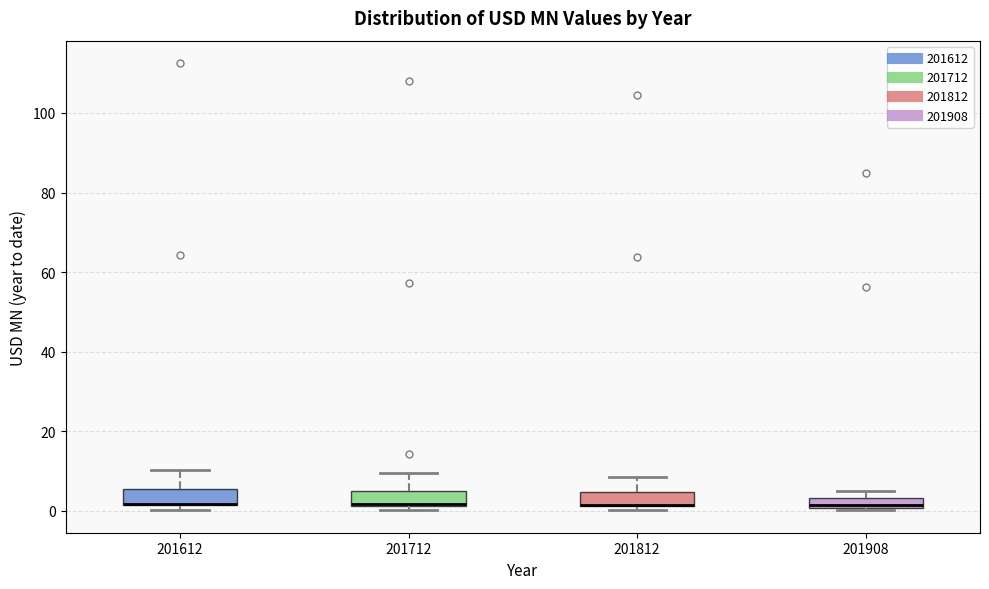

Where is the lower edge of the box at x = 201812 on the y-axis? The values are not printed on the chart, so give them approximately, as read against the axis.

2